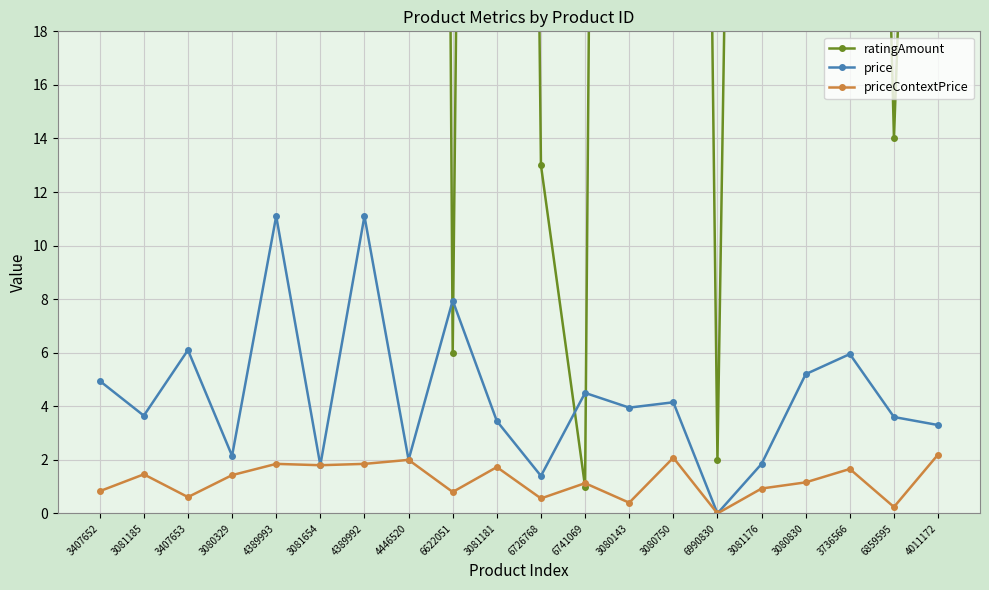

True or false: price and priceContextPrice intersect in this chart.

False